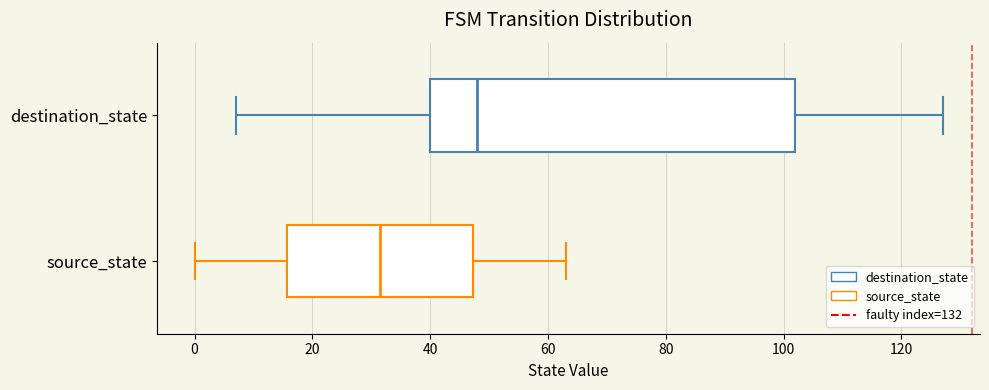

Which box's median line is the furthest to the right?

destination_state